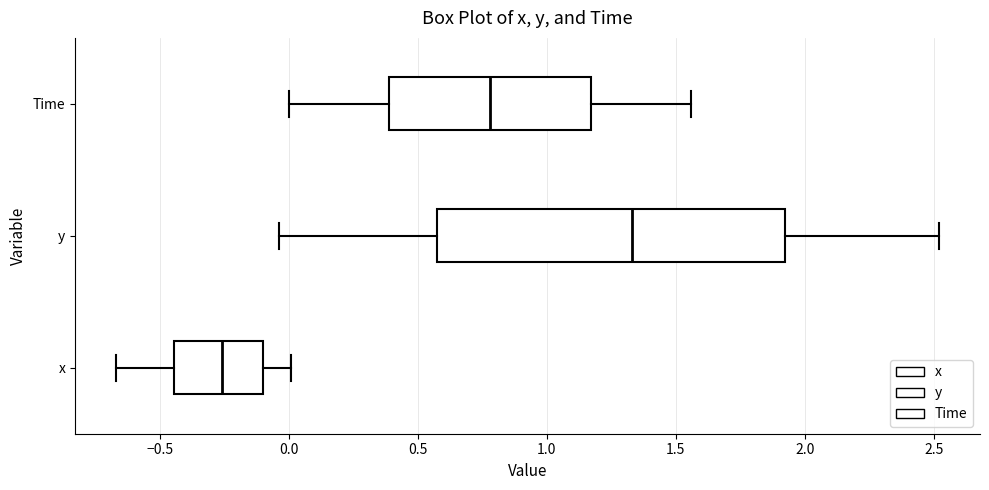

Which box is the widest, from its left edge to its right edge?

y